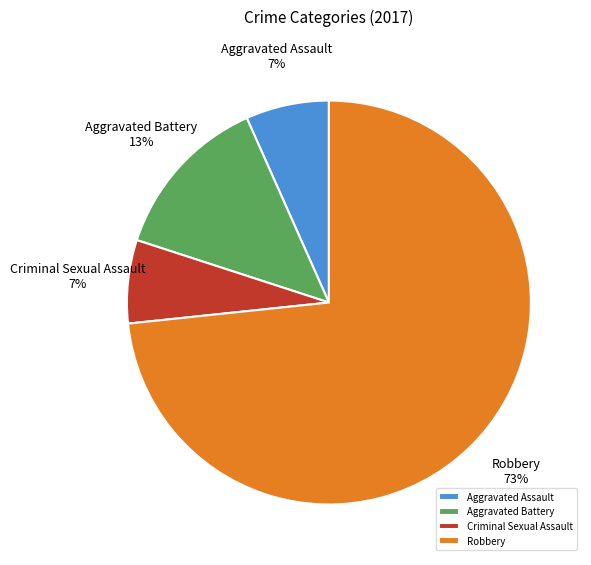

Is there a majority slice in this chart?

Yes